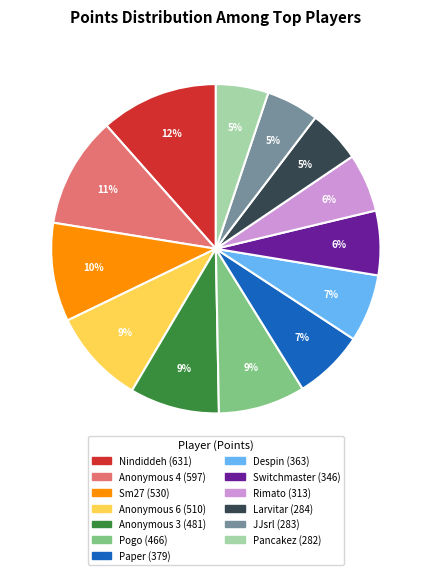

What is the largest slice in the pie chart?

Nindiddeh